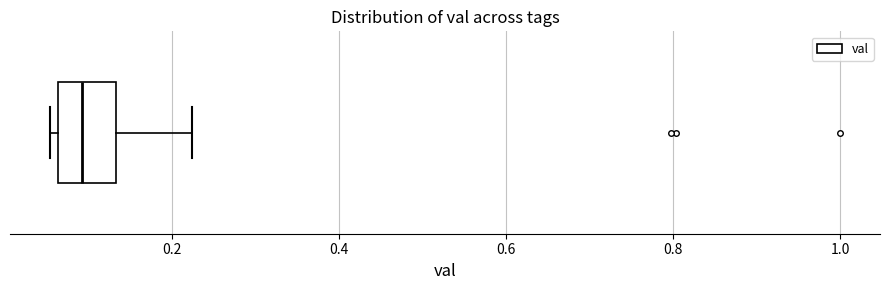

Read this box plot against the x-axis: the position of the median line, the range covered by the box, and the ends of both whiskers. The values are not printed on the chart, so give them approximately, as read against the axis.

median 0.10, box 0.06 to 0.14, whiskers 0.06 (just left of the box's left edge) to 0.22